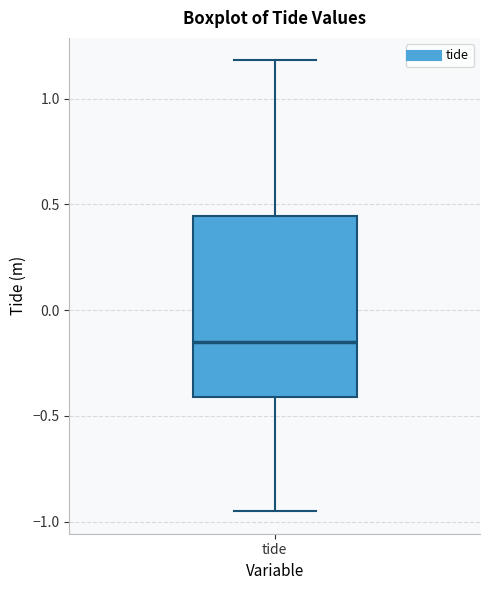

Transcribe this box plot: give where the median line is, the range the box spans, and where the two whiskers end, as read against the y-axis. The values are not printed on the chart, so give them approximately, as read against the axis.

median -0.15, box -0.40 to 0.45, whiskers -0.95 to 1.20